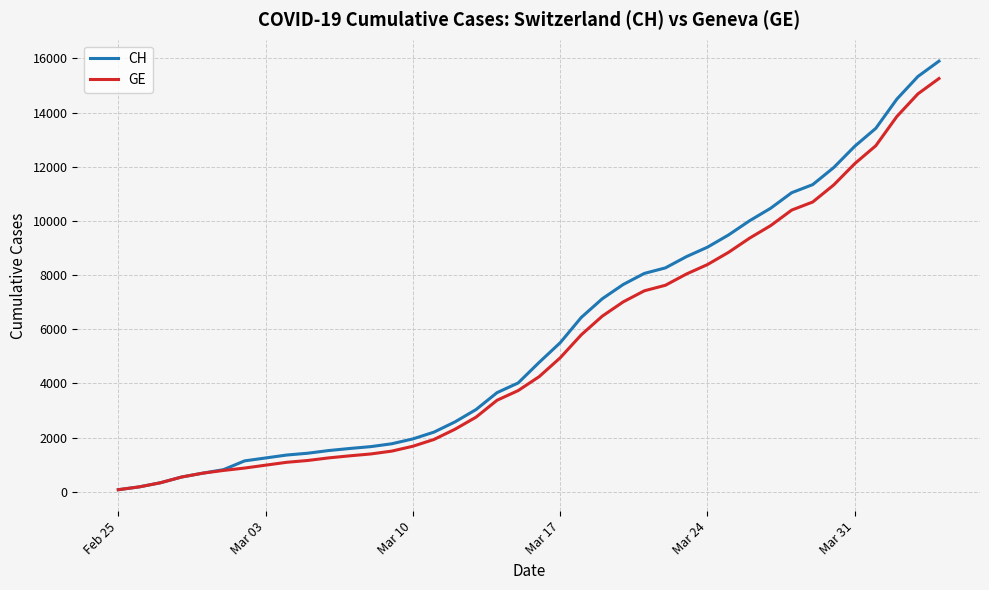

Which series has the widest spread of values?

CH